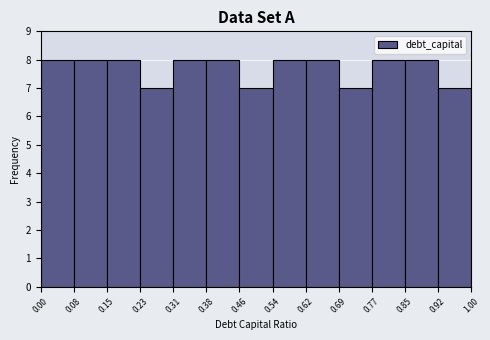

How tall is the bar that spans 0.54 to 0.62 on the x-axis? The values are not printed on the chart, so give them approximately, as read against the axis.

8